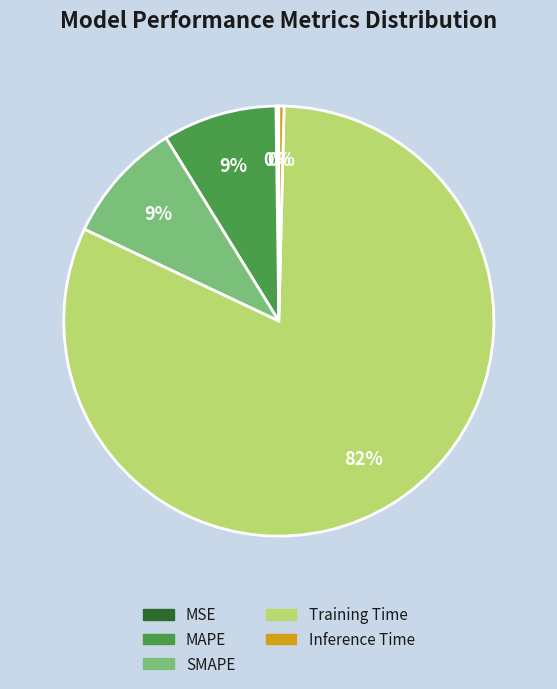

What percentage is the Training Time slice, to the nearest percent?

82%